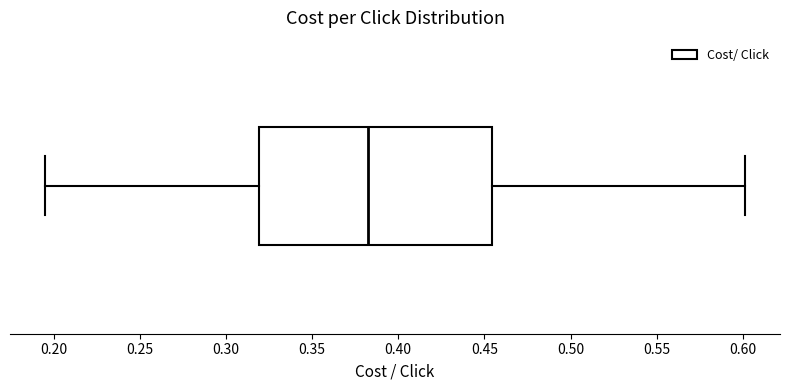

Transcribe this box plot: give where the median line is, the range the box spans, and where the two whiskers end, as read against the x-axis. The values are not printed on the chart, so give them approximately, as read against the axis.

median 0.380, box 0.320 to 0.455, whiskers 0.195 to 0.600